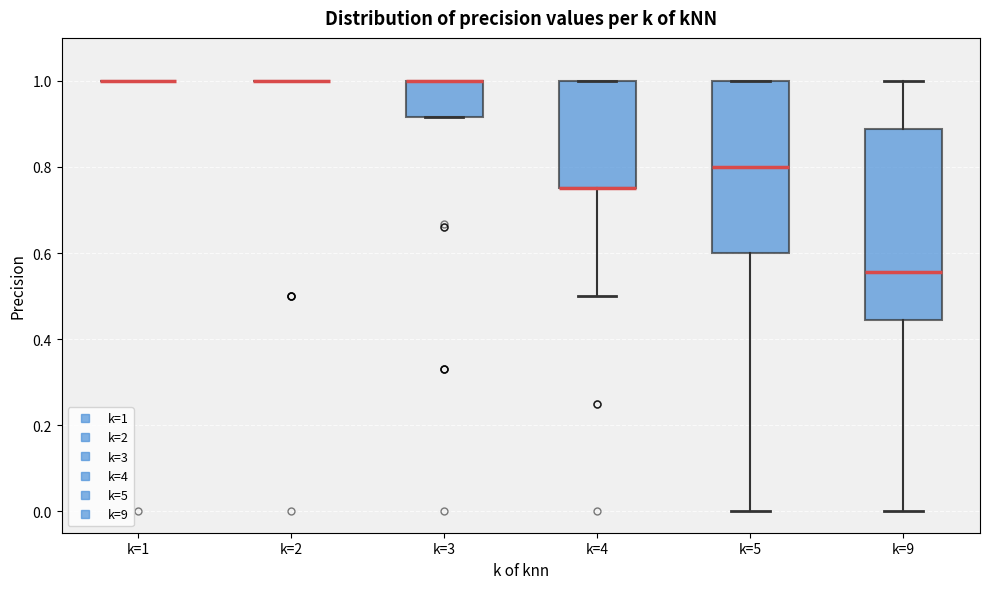

Which box is the tallest, from its lower edge to its upper edge?

k=9